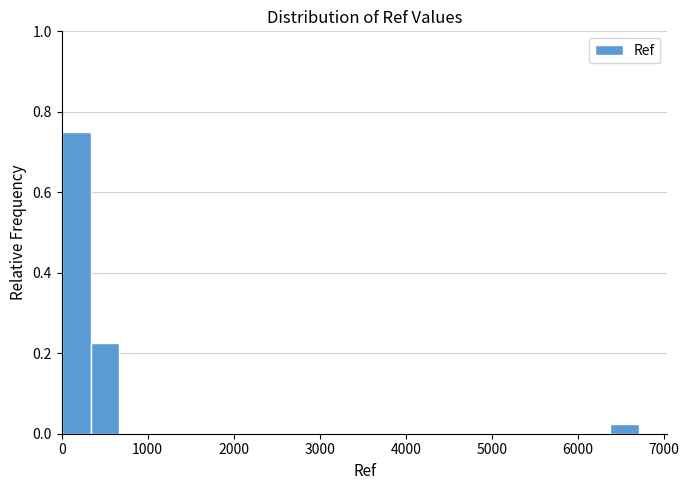

Around what value on the x-axis is the tallest bar? Give the approximate position of its centre, as read against the axis.

200